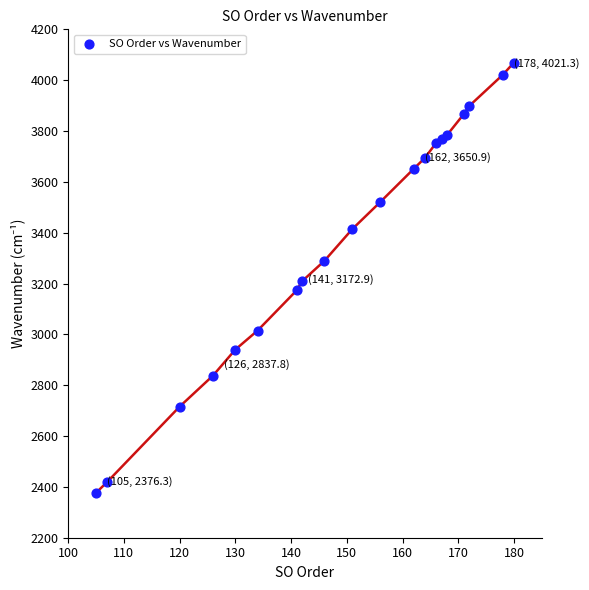

What is the range of Y values (max minus min)?

1693.2